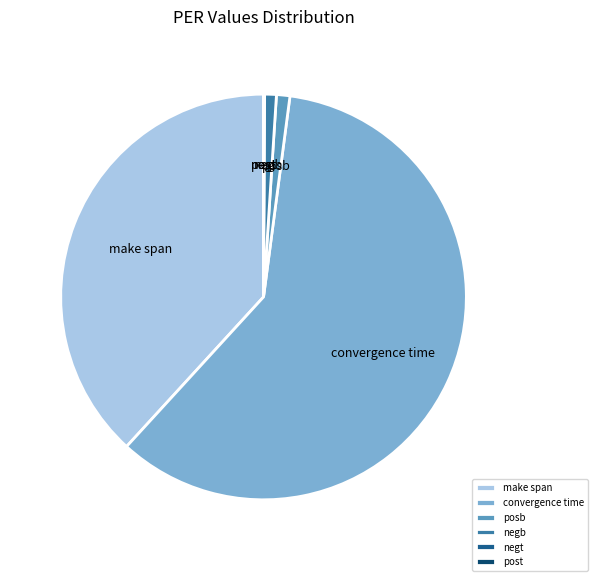

Which slice represents more than half of the pie?

convergence time